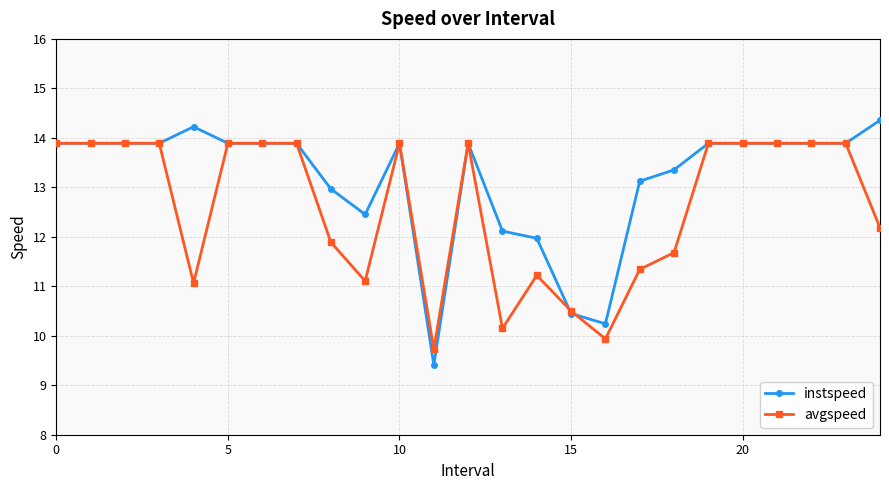

What is the maximum value for avgspeed?

13.9